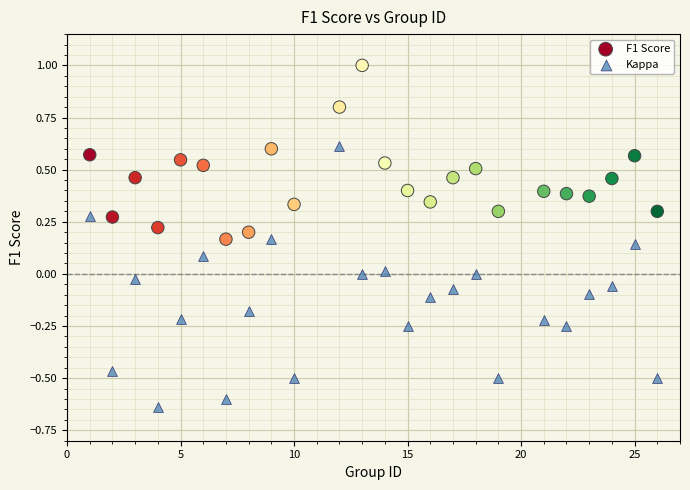

Which series has the largest Y range (max minus min)?

Kappa